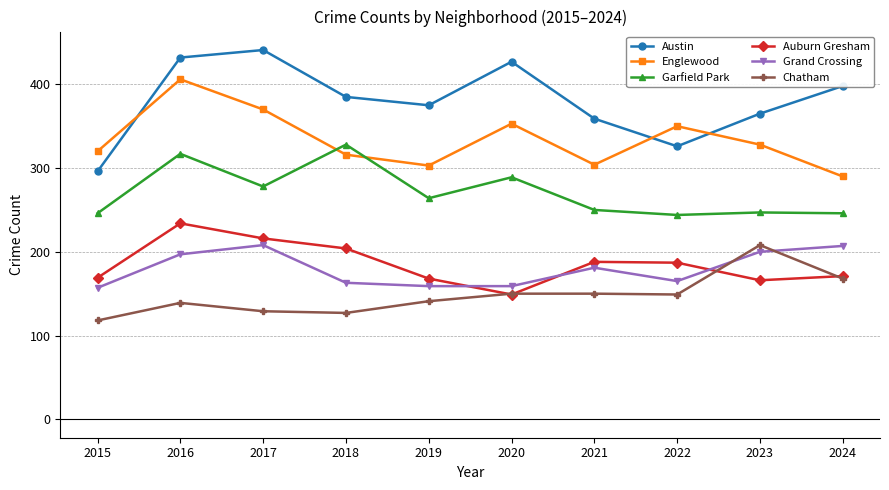

Where is Englewood nearest to the value 348?

2022